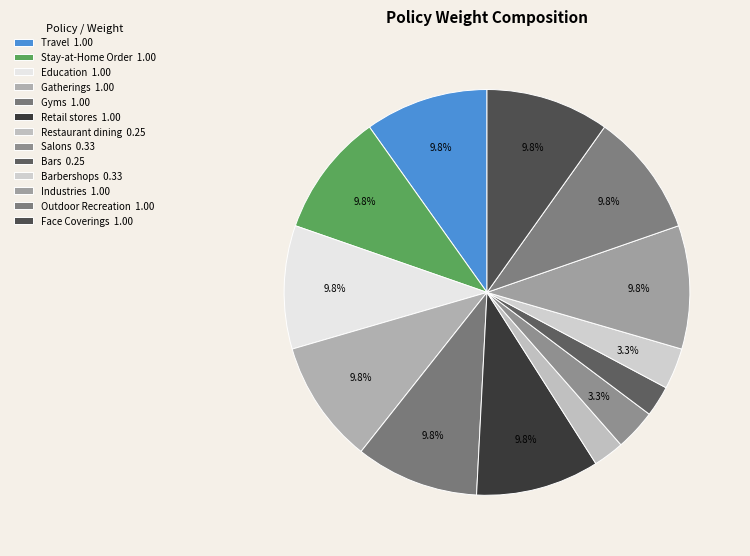

True or false: Travel accounts for 10% of the total.

True